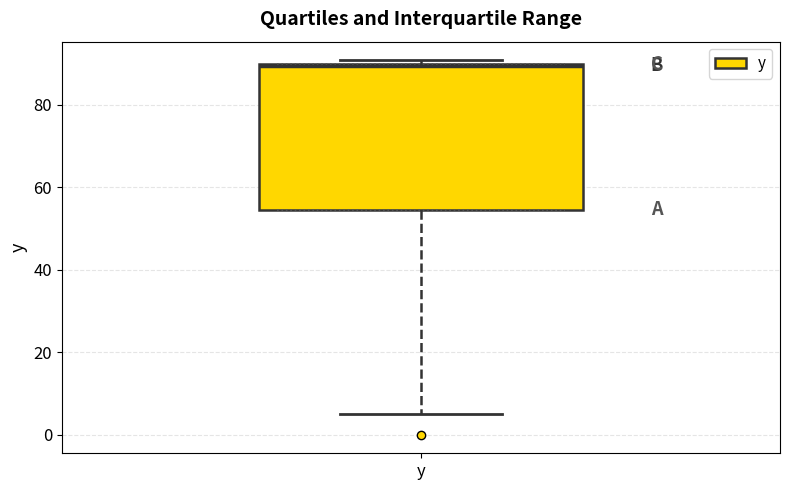

Read this box plot against the y-axis: the position of the median line, the range covered by the box, and the ends of both whiskers. The values are not printed on the chart, so give them approximately, as read against the axis.

median 90, box 54 to 90, whiskers 6 to 90 (just above the box's upper edge)